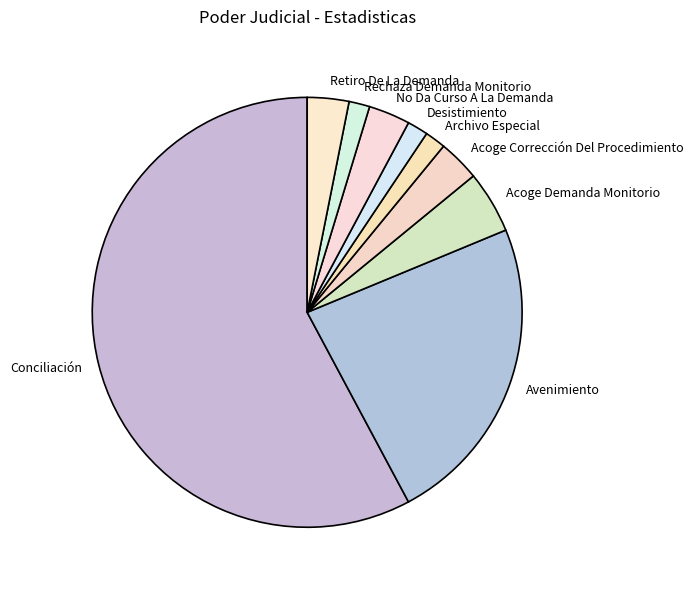

Is the sum of Retiro De La Demanda and Conciliación greater than half?

Yes